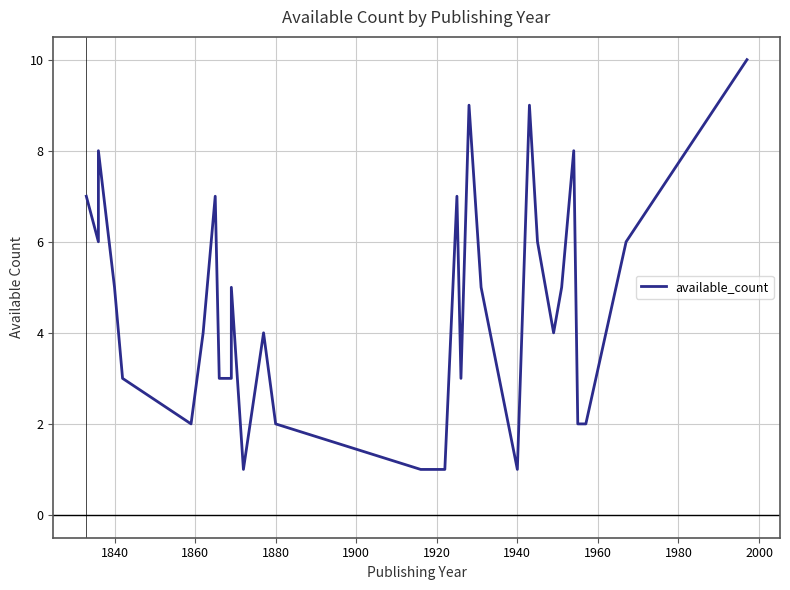

How many points are lower than both their immediate neighbors (excluding endpoints)?

6